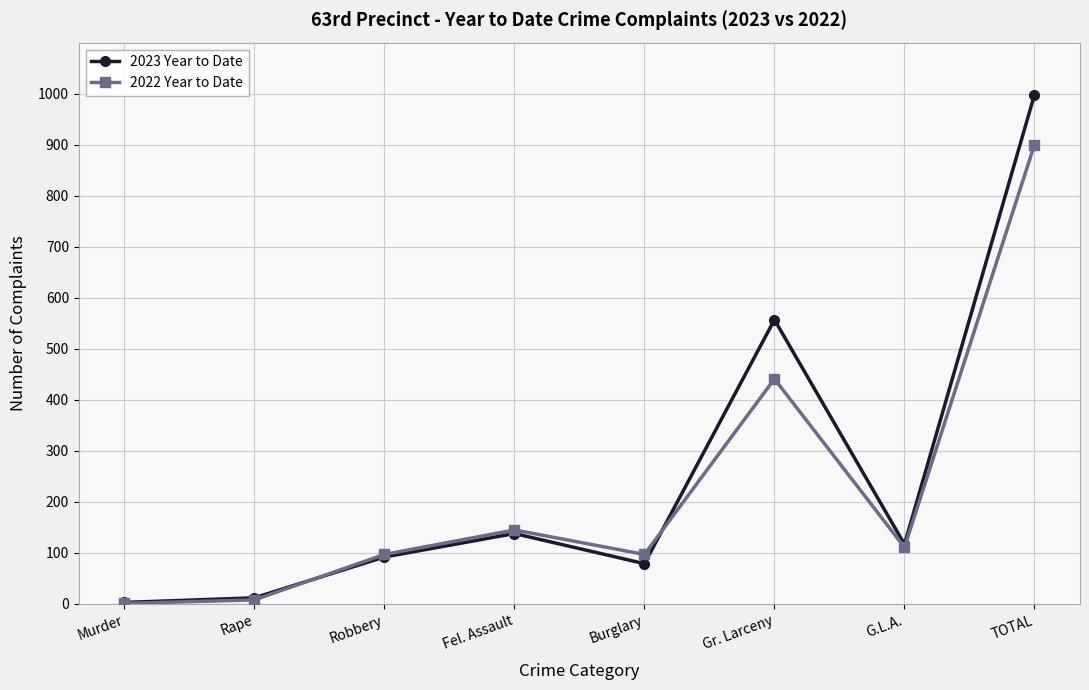

True or false: 2023 Year to Date has more than 1 points higher than both neighbors.

True